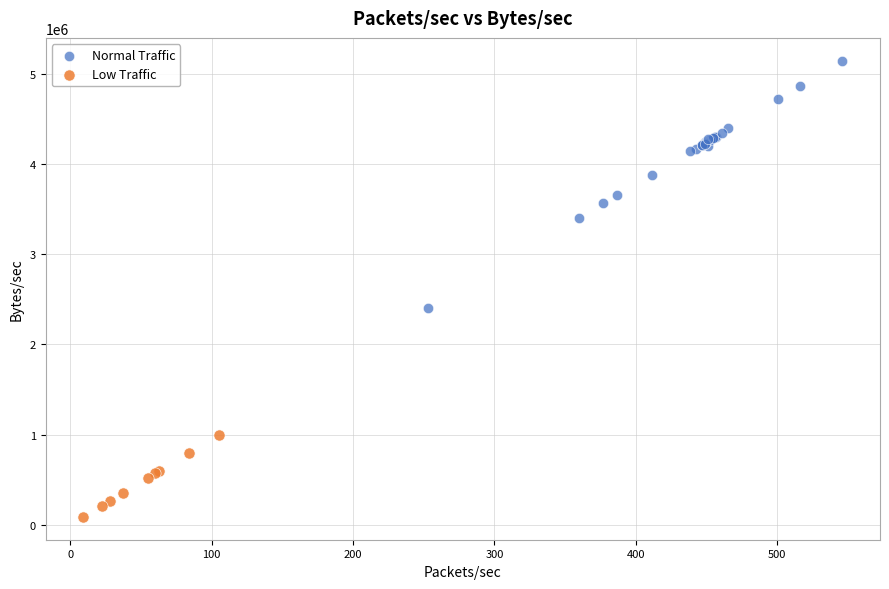

Which series reaches the minimum Y coordinate?

Low Traffic